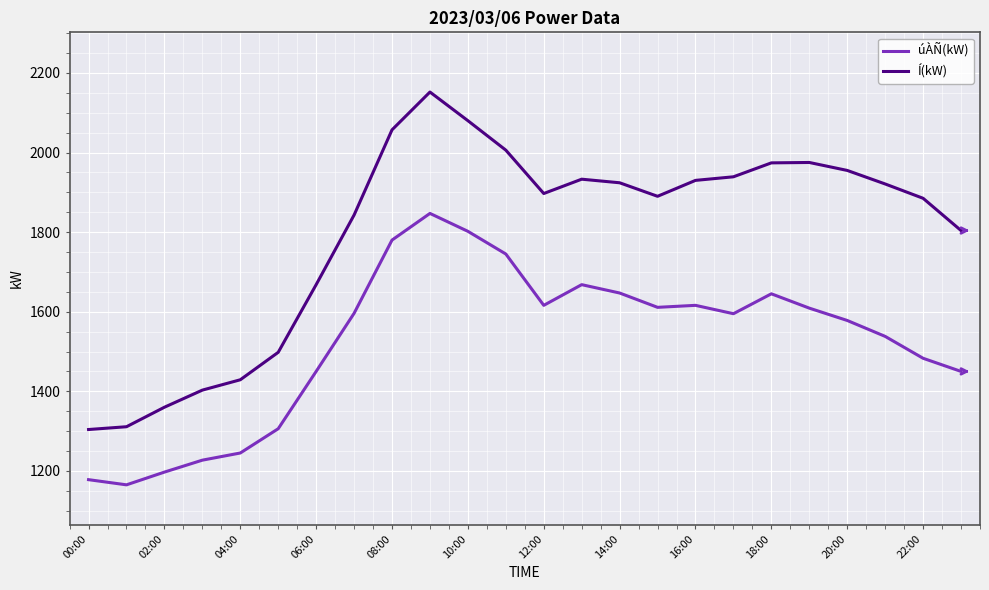

Which series has the largest range (max minus min)?

Í(kW)